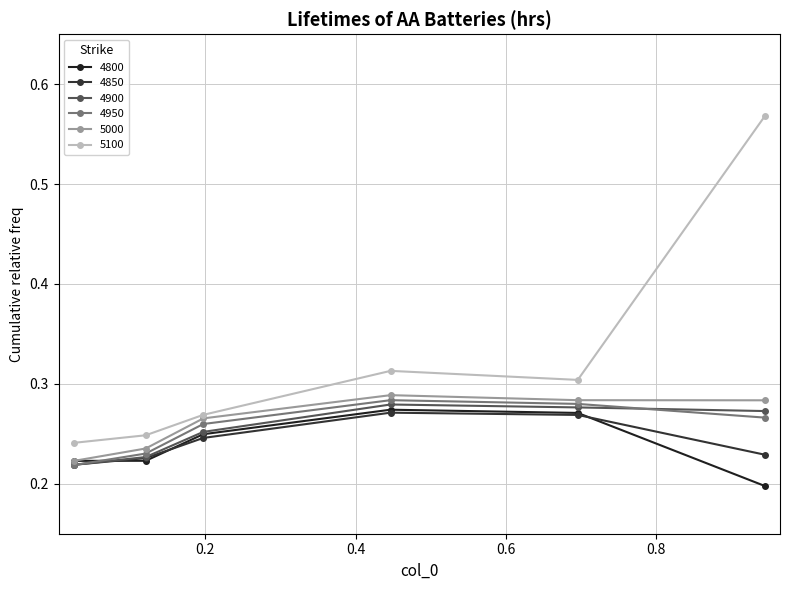

How many series are shown in this chart?

6